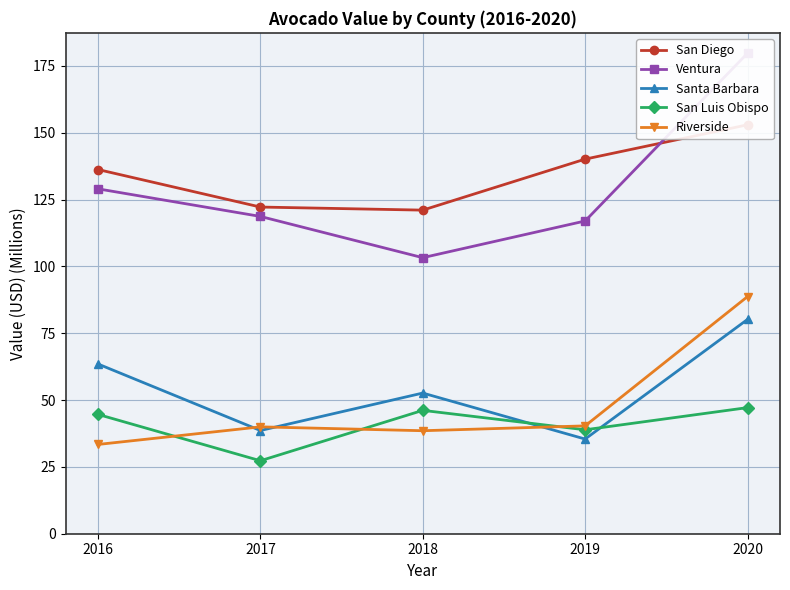

What is the difference between the Santa Barbara values at 2017 and 2018?

14.0